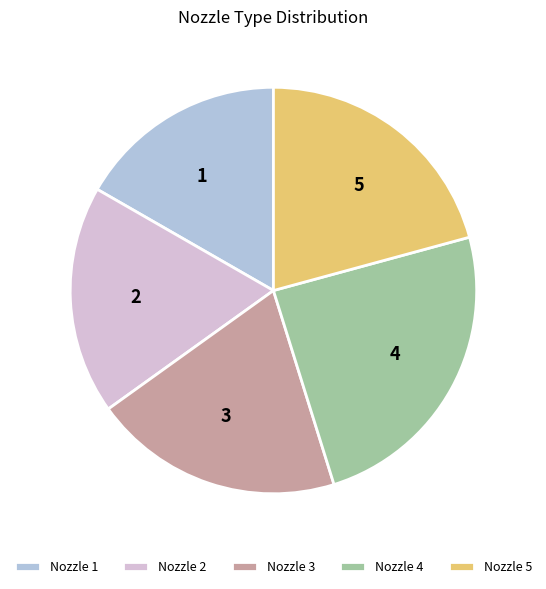

Is there any slice that represents more than half of the pie?

No